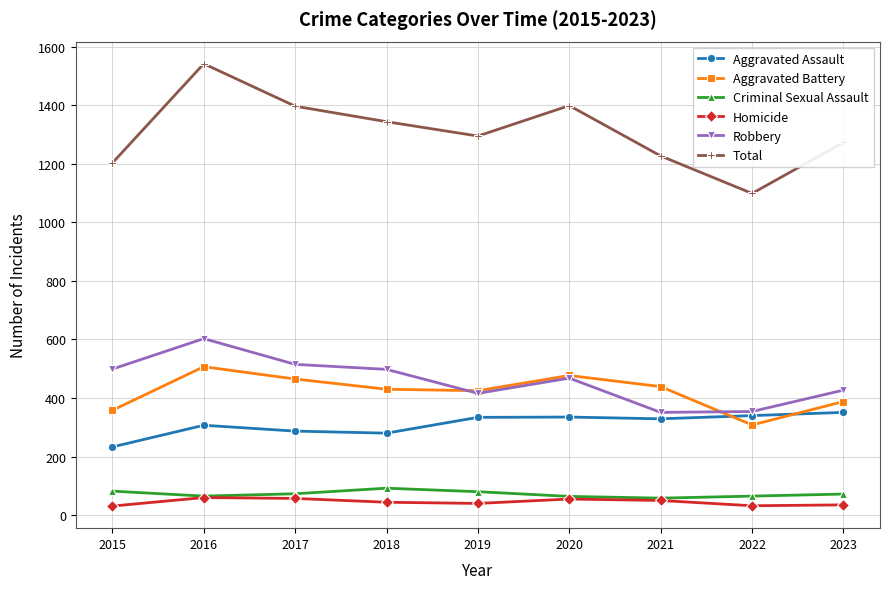

Does the chart have visible grid lines?

Yes